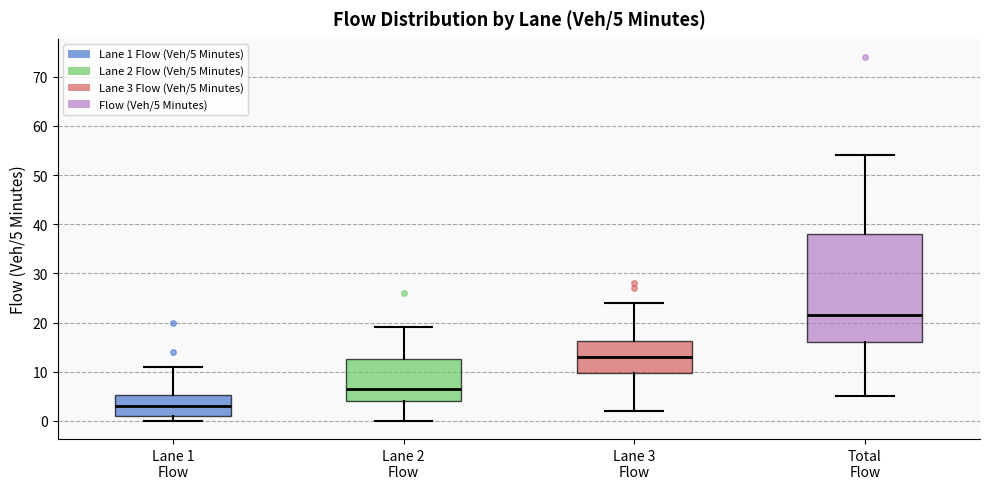

Which box's median line is the lowest?

Lane 1 Flow